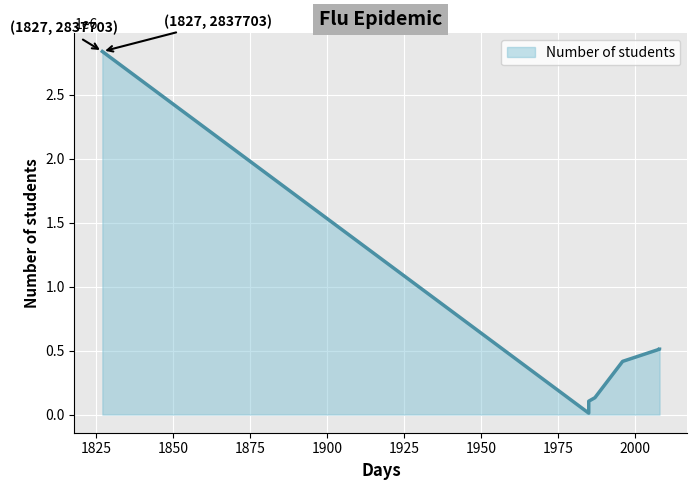

Does the chart display data point markers on the line(s)?

No